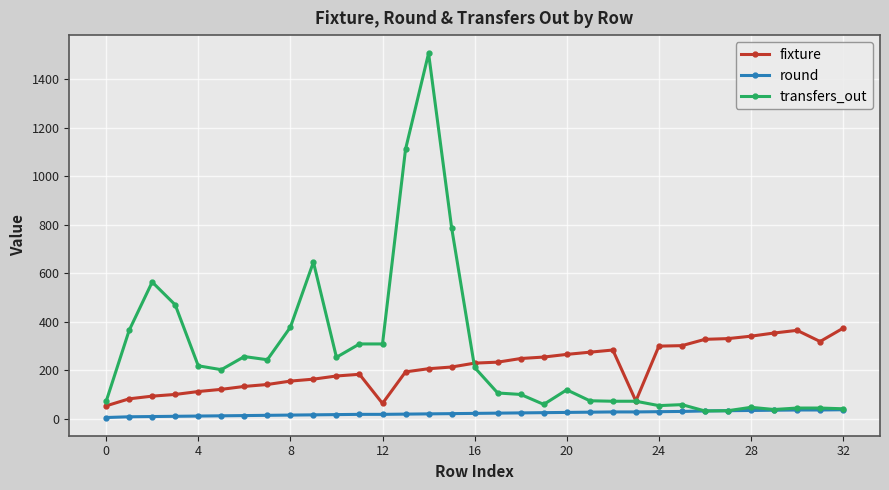

Which series has the largest range (max minus min)?

transfers_out